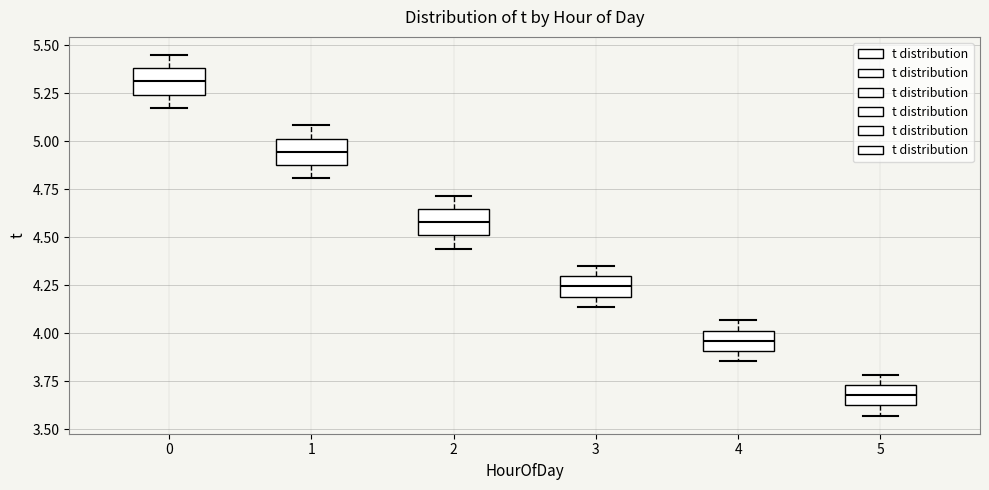

Where is the upper edge of the box at x = 5 on the y-axis? The values are not printed on the chart, so give them approximately, as read against the axis.

3.75